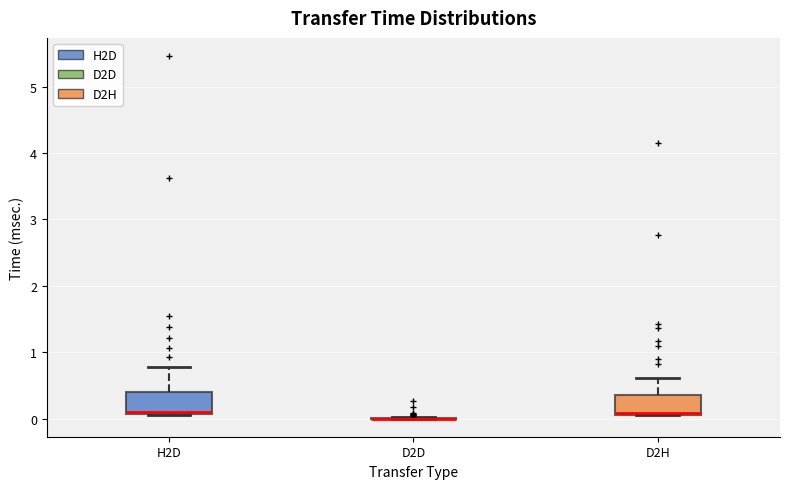

Reading left to right, read every box against the y-axis: the position of its median line, the range the box covers, and the ends of its whiskers. The values are not printed on the chart, so give them approximately, as read against the axis.

H2D: median 0.1 (just above the box's lower edge), box 0.1 to 0.4, whiskers 0.1 to 0.8
D2D: box collapsed to a line at 0.0, whiskers 0.0 to 0.0
D2H: median 0.1 (just above the box's lower edge), box 0.1 to 0.4, whiskers 0.1 to 0.6